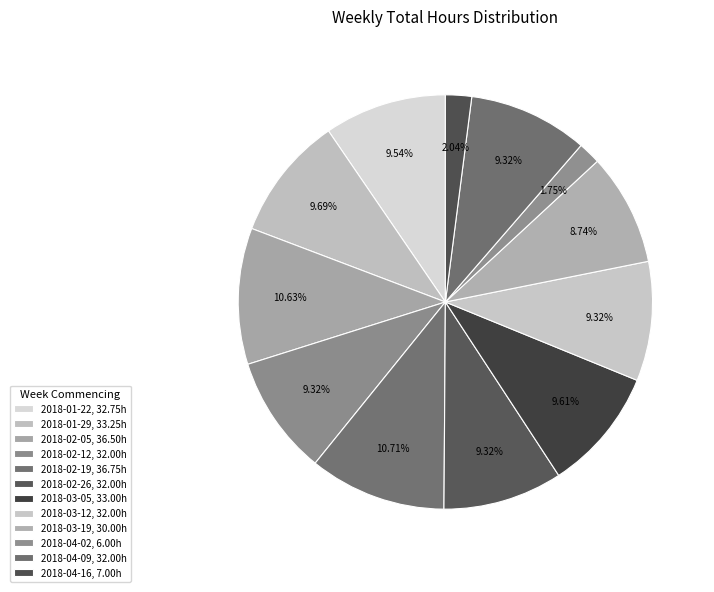

Between 2018-04-09 and 2018-03-19, which is larger?

2018-04-09